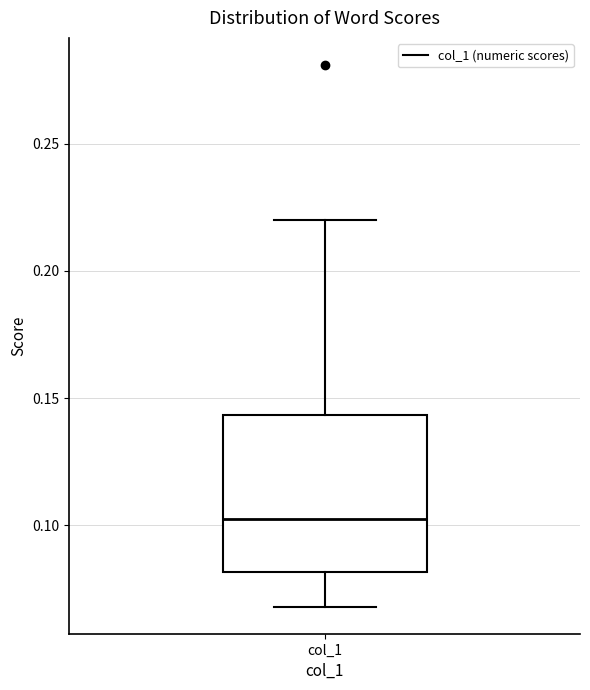

Where does the median line of the box for col_1 sit on the y-axis? The values are not printed on the chart, so give them approximately, as read against the axis.

0.105